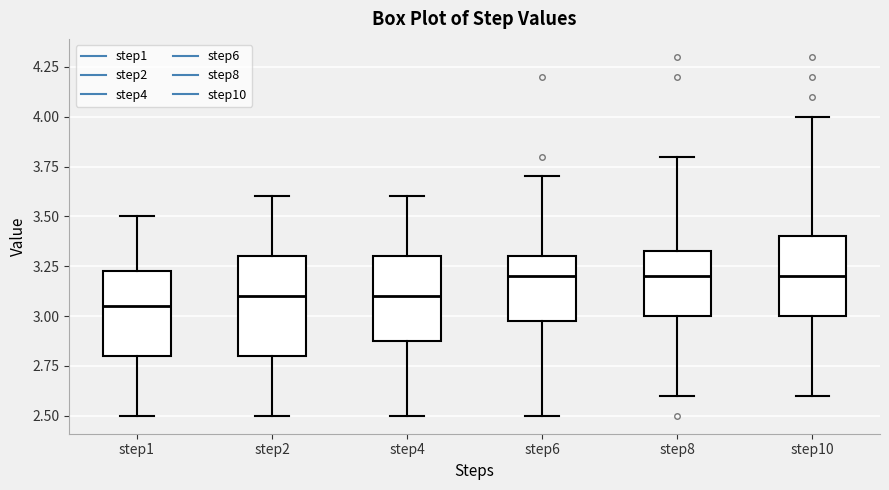

Reading left to right, transcribe this box plot: for each box, give where its median line is, the range the box spans, and where its two whiskers end, as read against the y-axis. The values are not printed on the chart, so give them approximately, as read against the axis.

step1: median 3.05, box 2.80 to 3.25, whiskers 2.50 to 3.50
step2: median 3.10, box 2.80 to 3.30, whiskers 2.50 to 3.60
step4: median 3.10, box 2.90 to 3.30, whiskers 2.50 to 3.60
step6: median 3.20, box 3.00 to 3.30, whiskers 2.50 to 3.70
step8: median 3.20, box 3.00 to 3.35, whiskers 2.60 to 3.80
step10: median 3.20, box 3.00 to 3.40, whiskers 2.60 to 4.00